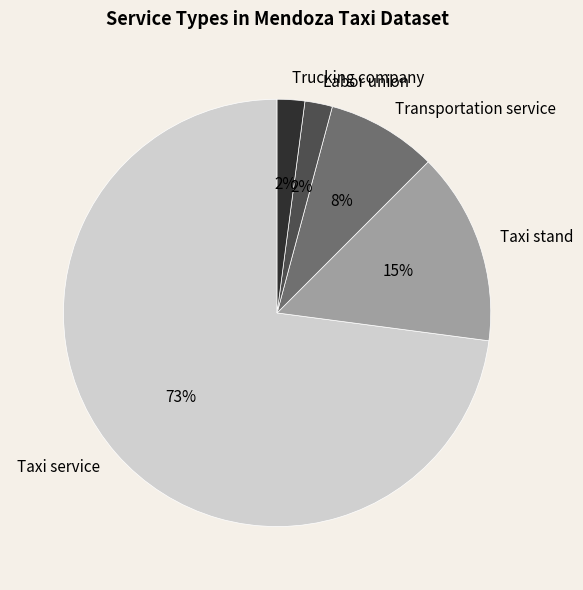

To the nearest percent, what is the combined percentage of Taxi service and Trucking company?

75%